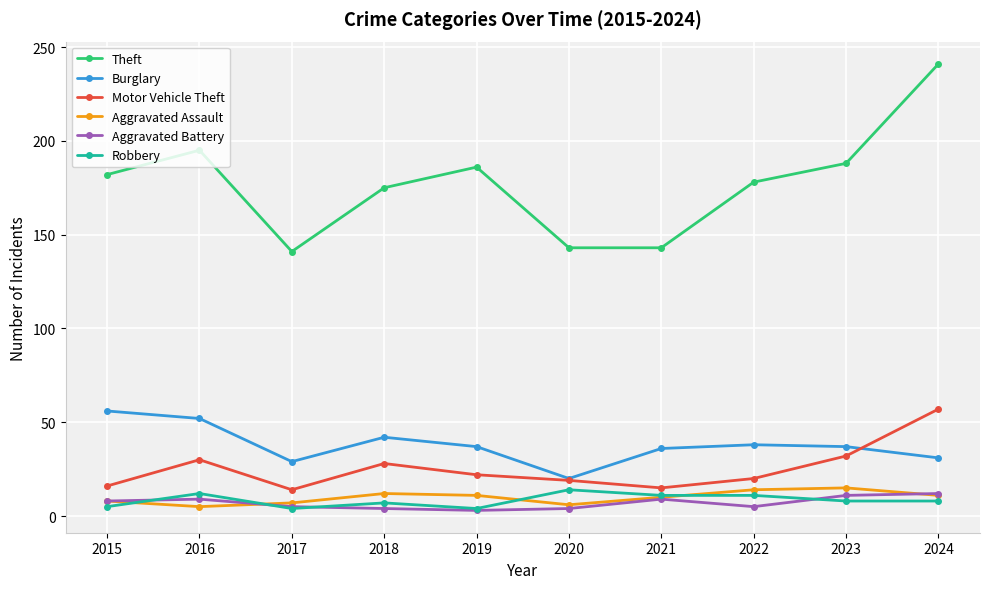

Is it true that Motor Vehicle Theft equals 16 at 2015?

True